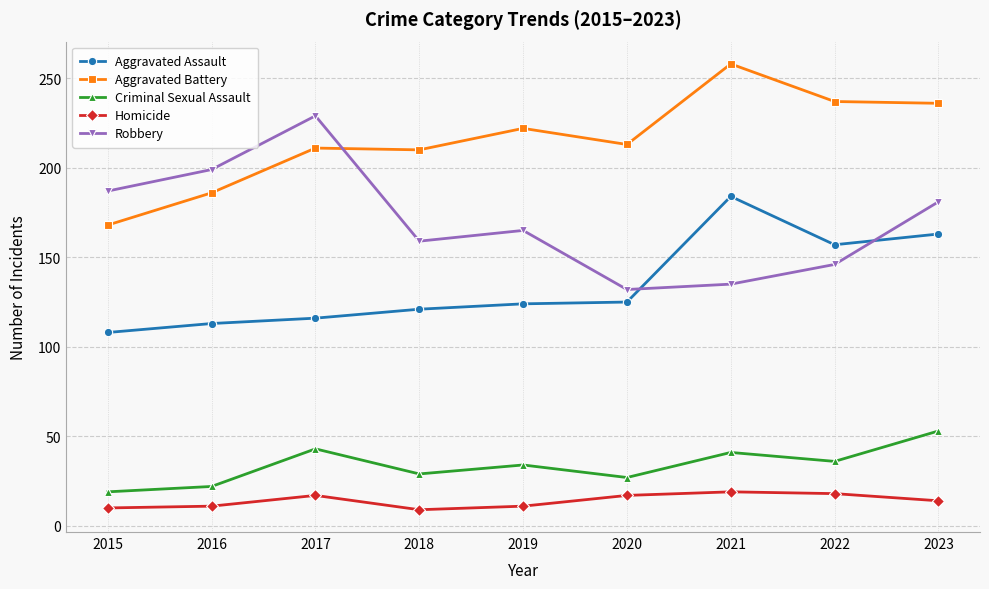

True or false: Homicide and Aggravated Battery cross at least once.

False